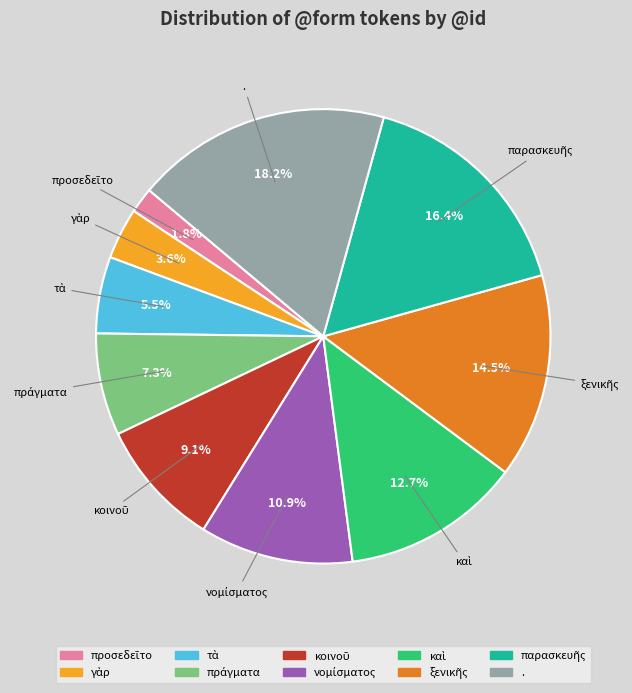

What is the largest slice in the pie chart?

.